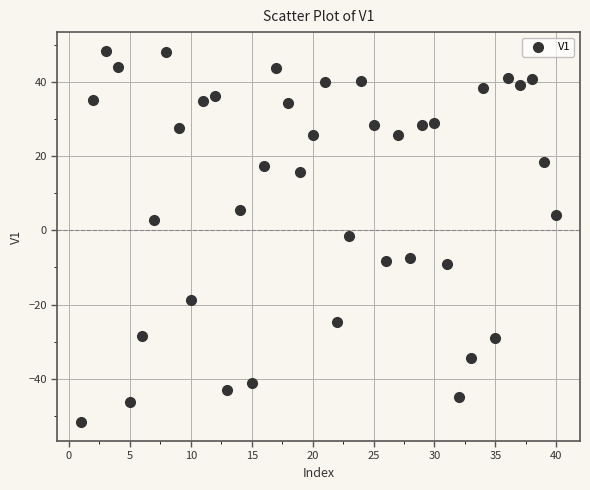

What is the range of X values (max minus min)?

39.0